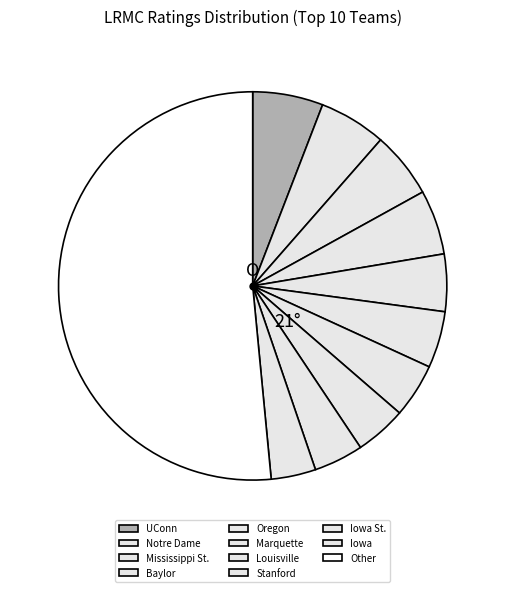

How many slices are in this pie chart?

11